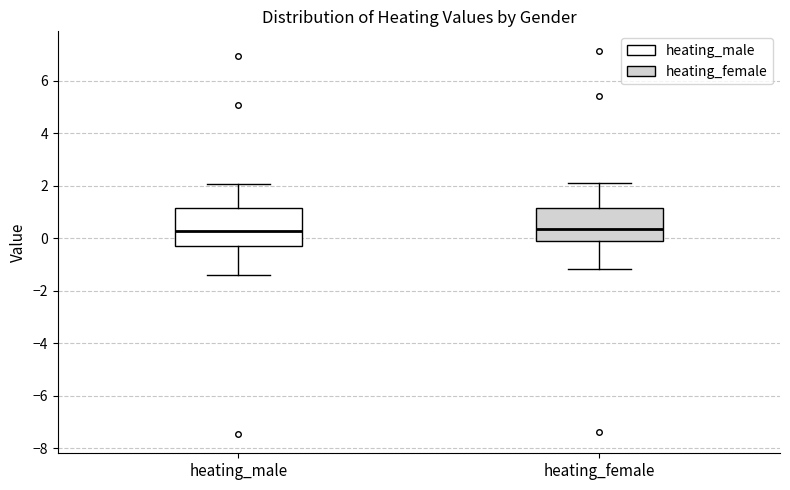

Reading left to right, read every box against the y-axis: the position of its median line, the range the box covers, and the ends of its whiskers. The values are not printed on the chart, so give them approximately, as read against the axis.

heating_male: median 0.2, box -0.2 to 1.2, whiskers -1.4 to 2.0
heating_female: median 0.4, box -0.2 to 1.2, whiskers -1.2 to 2.0